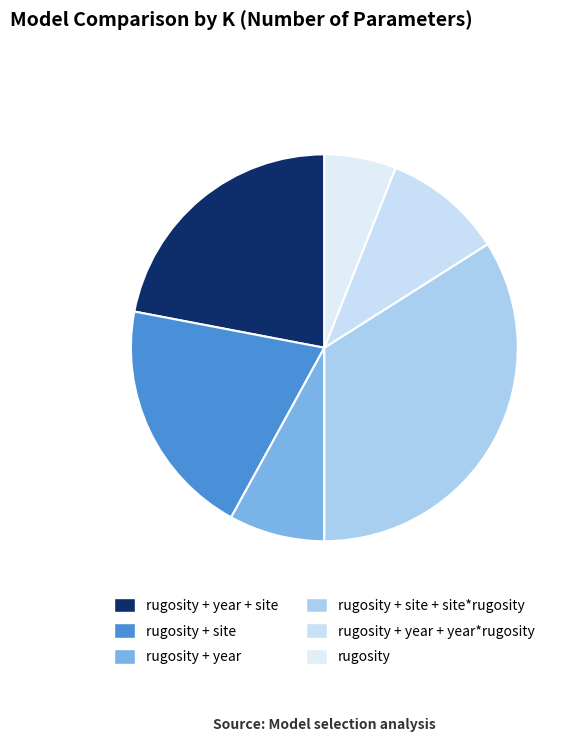

To the nearest percent, what portion does rugosity + year + site represent?

22%